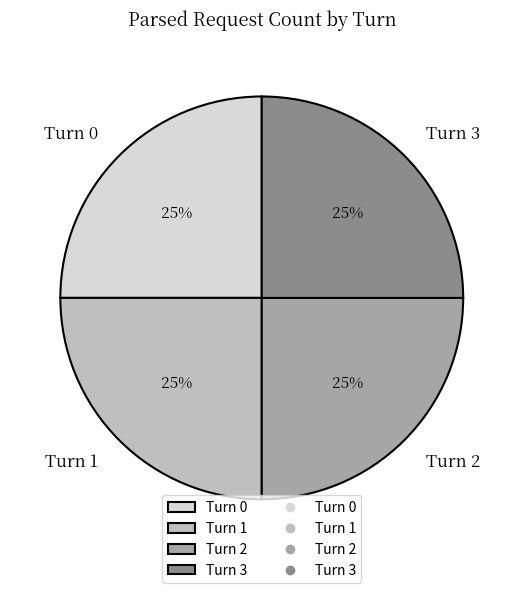

Is it true that Turn 1 is 19% of the pie?

False